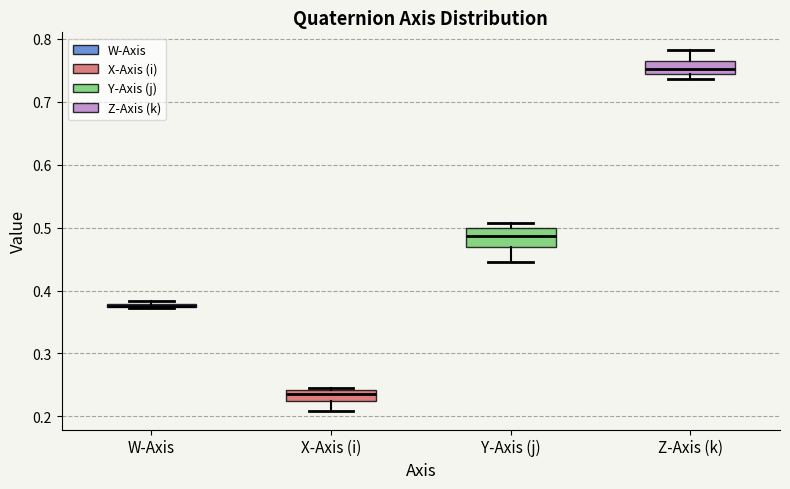

Where does the lower whisker of the box for Y-Axis (j) end on the y-axis? The values are not printed on the chart, so give them approximately, as read against the axis.

0.45